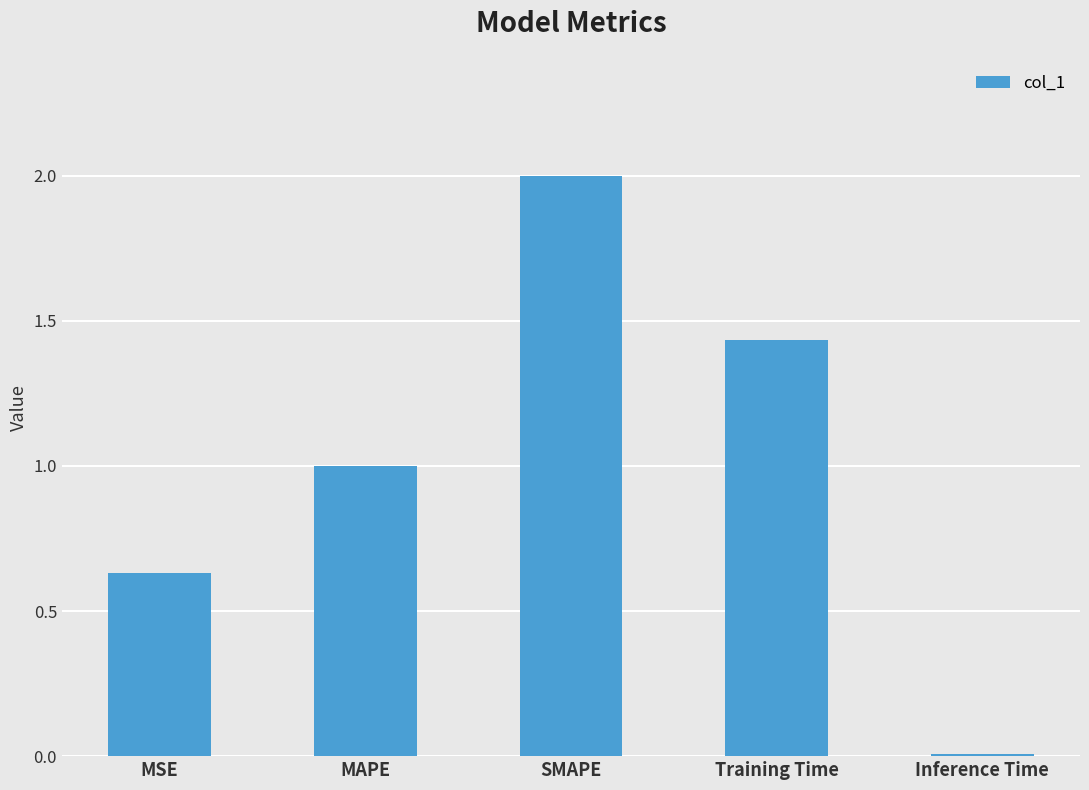

What is the change in value from MAPE to Inference Time?

-1.0